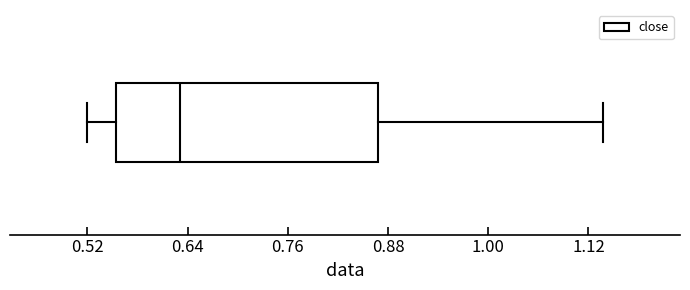

Transcribe this box plot: give where the median line is, the range the box spans, and where the two whiskers end, as read against the x-axis. The values are not printed on the chart, so give them approximately, as read against the axis.

median 0.64, box 0.56 to 0.88, whiskers 0.52 to 1.14